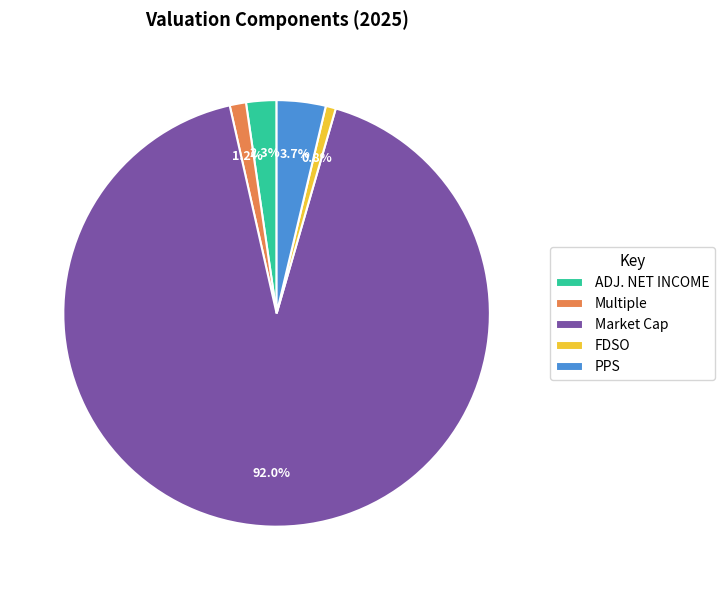

The FDSO slice represents 11% of the pie. True or false?

False